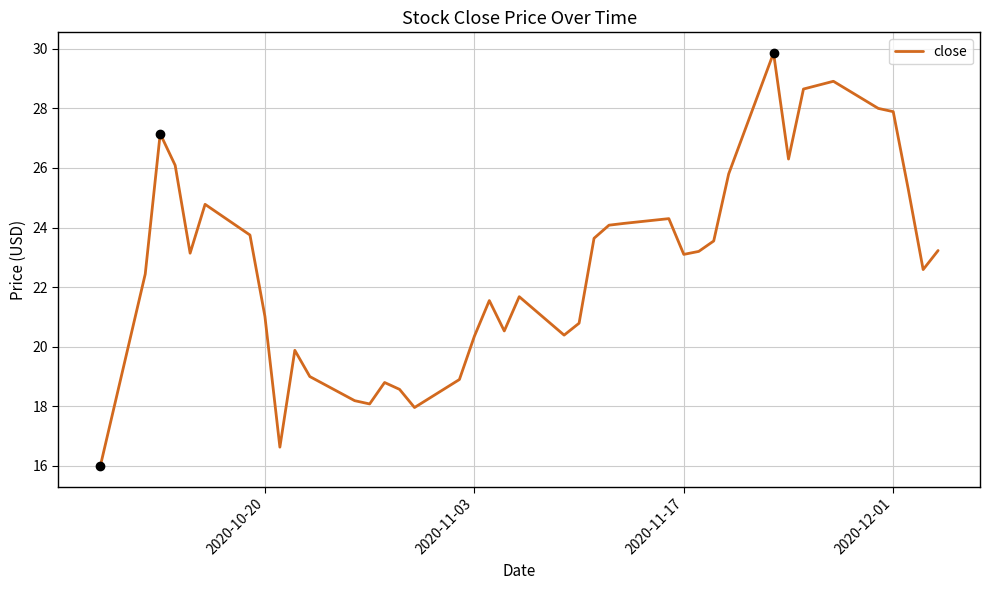

What is the minimum value shown in the chart?

16.0